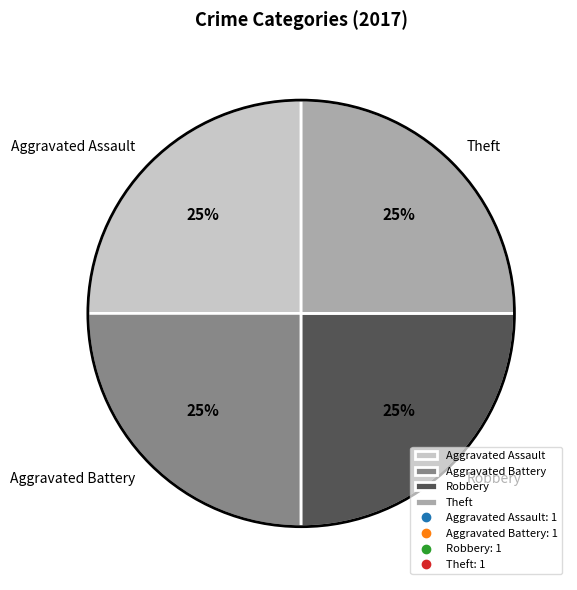

To the nearest percent, what is the average slice percentage?

25%